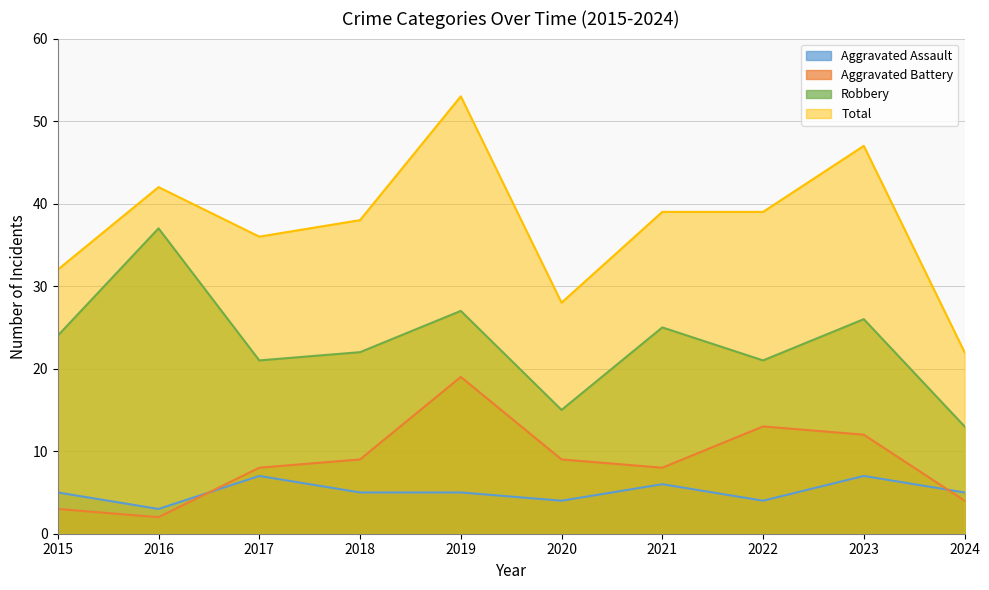

What is the sum of all Robbery values?

231